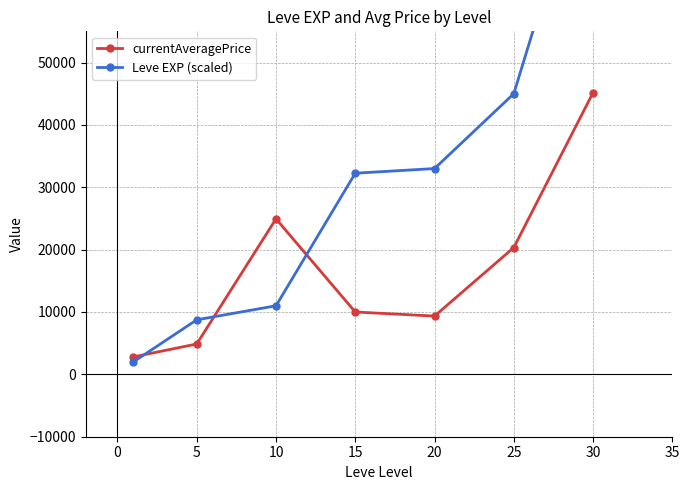

Which series has the largest total across all categories?

Leve EXP (scaled)